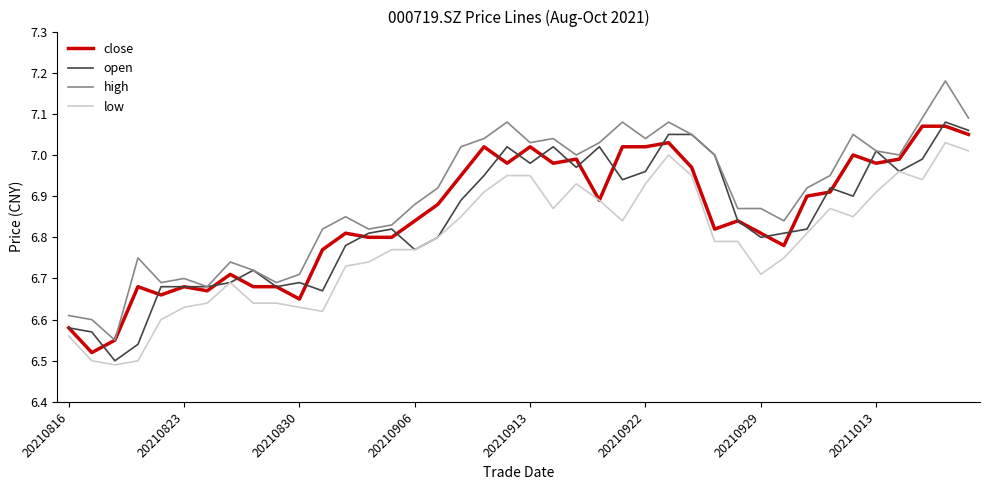

How many categories are shown in the chart?

40